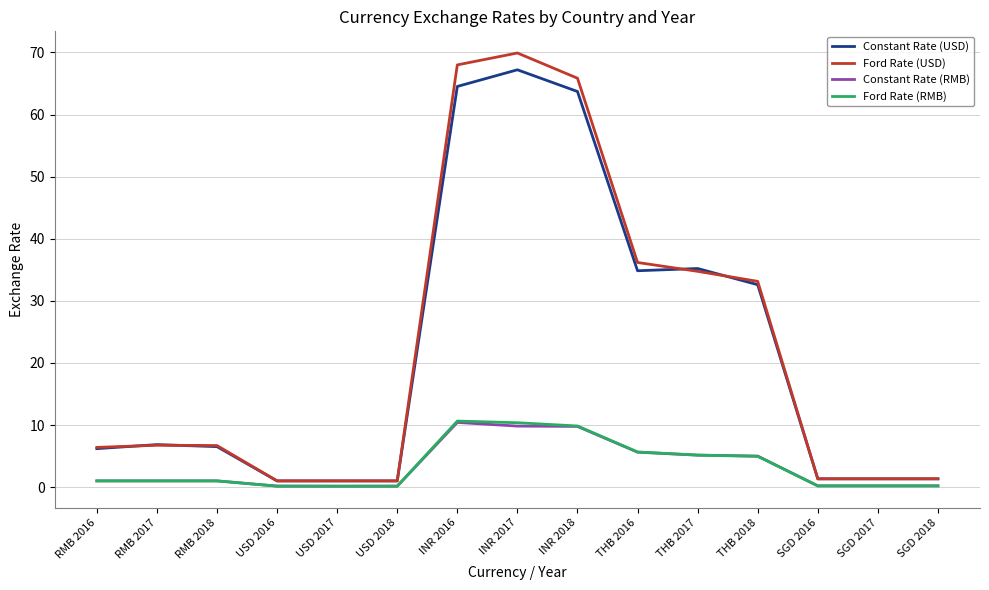

At how many categories does at least one series exceed 47?

3